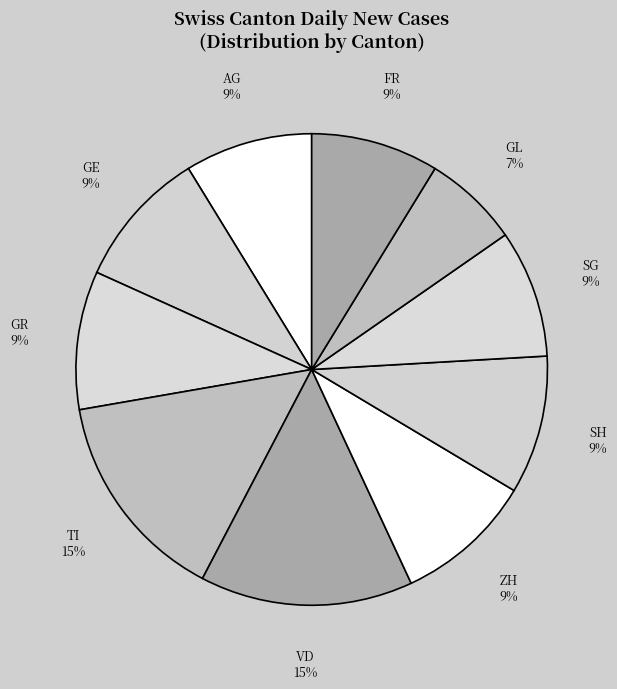

To the nearest percent, what percentage of the pie is GE?

9%